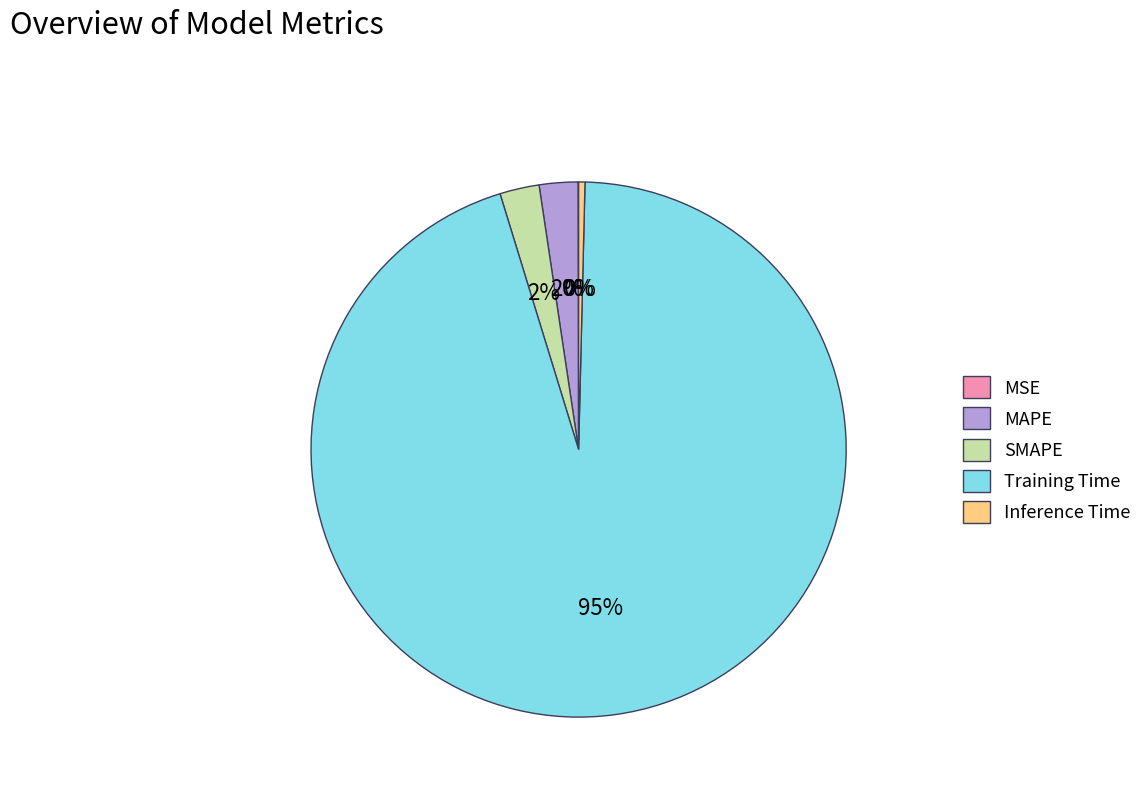

What percentage is the MAPE slice, to the nearest percent?

2%